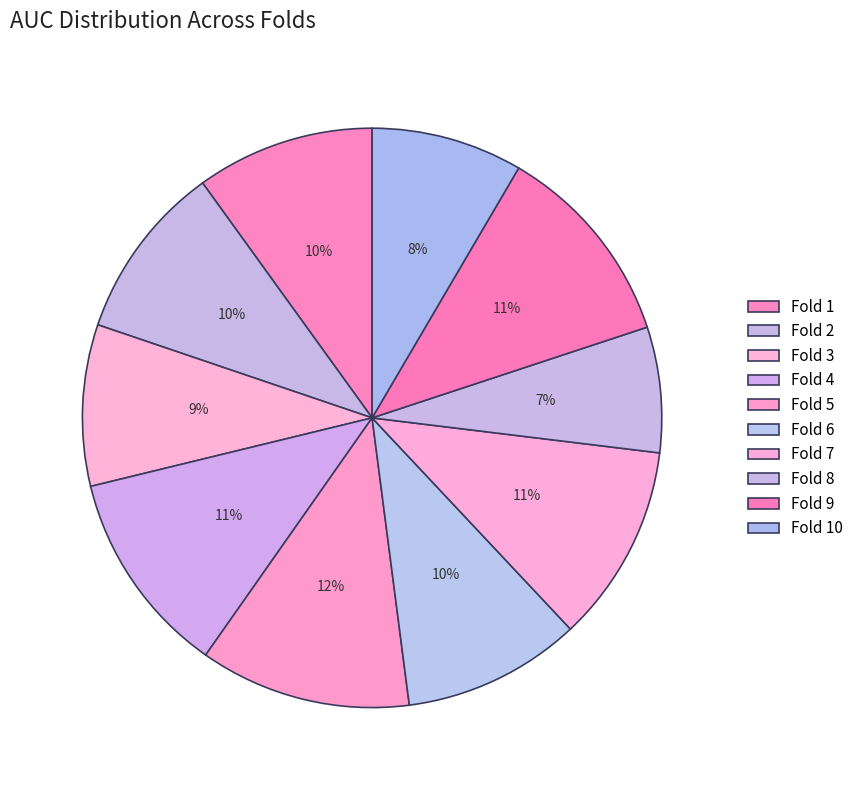

Count the number of slices in the pie.

10